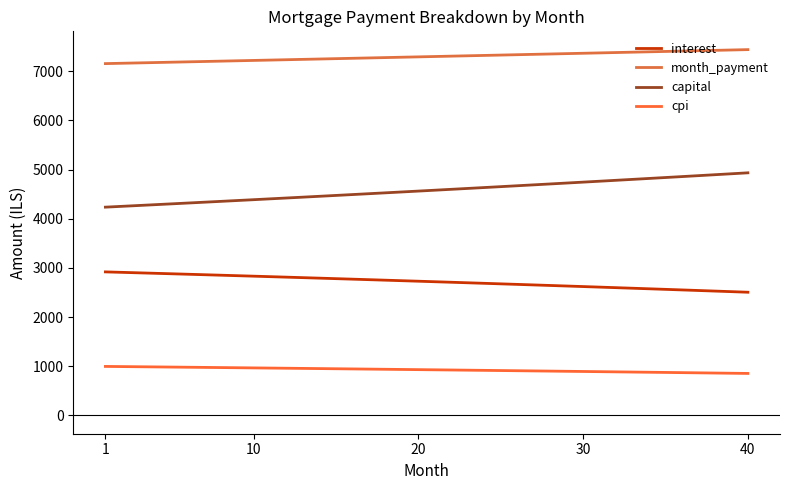

Where does the month_payment series first go above 7300?

20